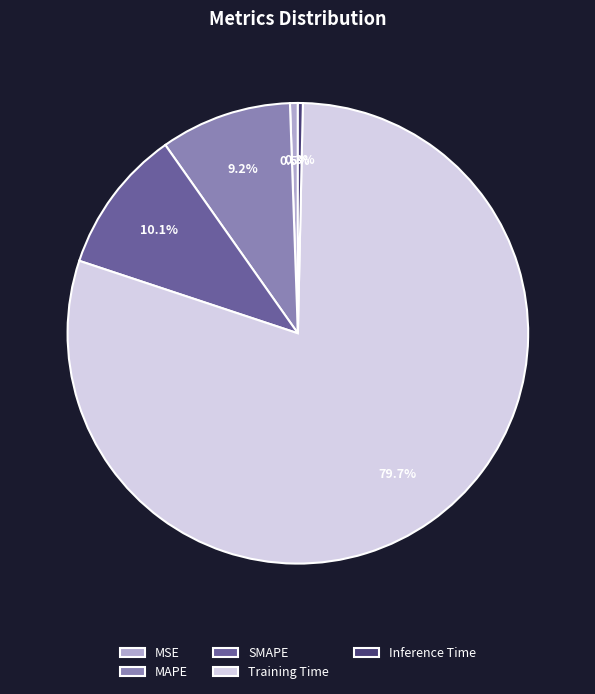

To the nearest percent, what portion does Training Time represent?

80%